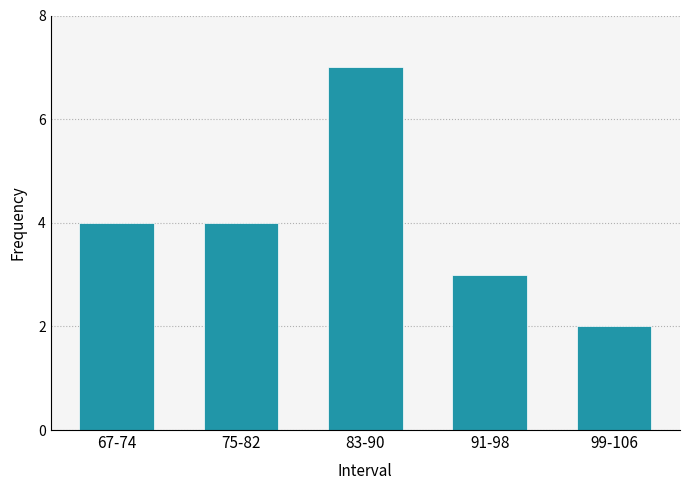

Reading left to right, what are all the values shown in this chart?

67-74=4	75-82=4	83-90=7	91-98=3	99-106=2